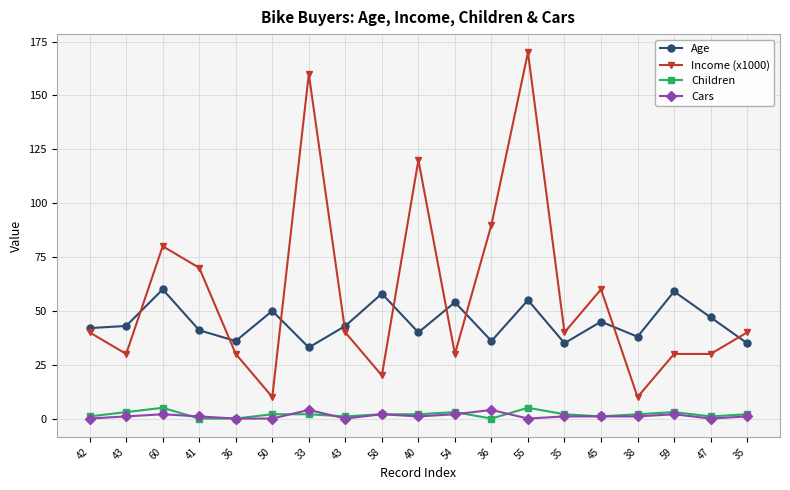

What is the label of the 9th point from the left?

58